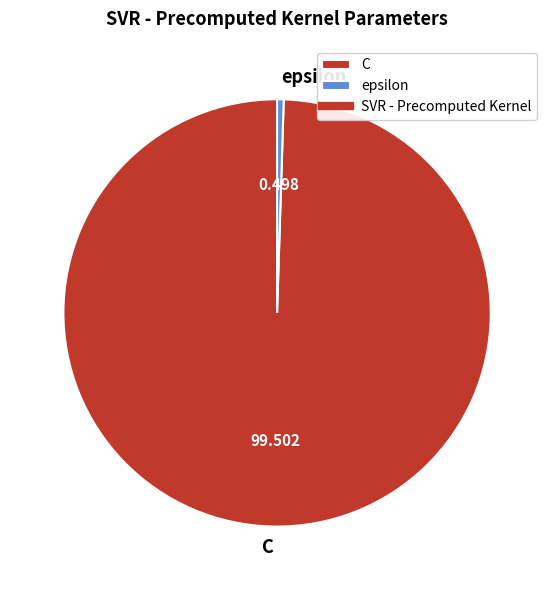

Combined, do C and epsilon account for over 50%?

Yes